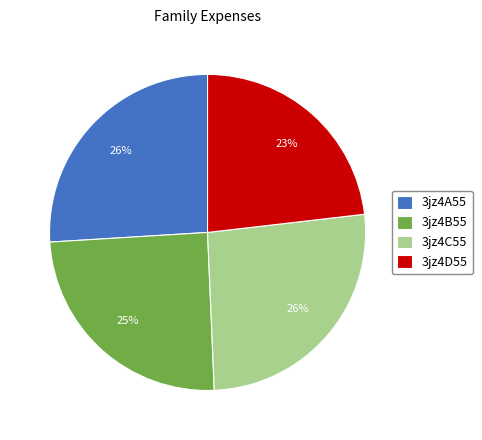

Does 3jz4C55 account for over 50% of the chart?

No